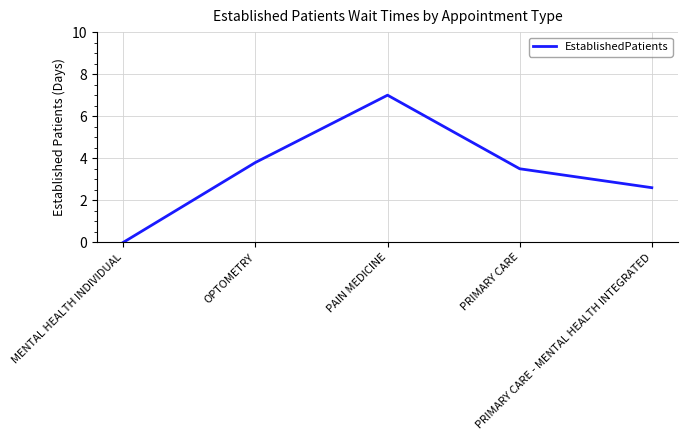

Count the number of values greater than 3.

3